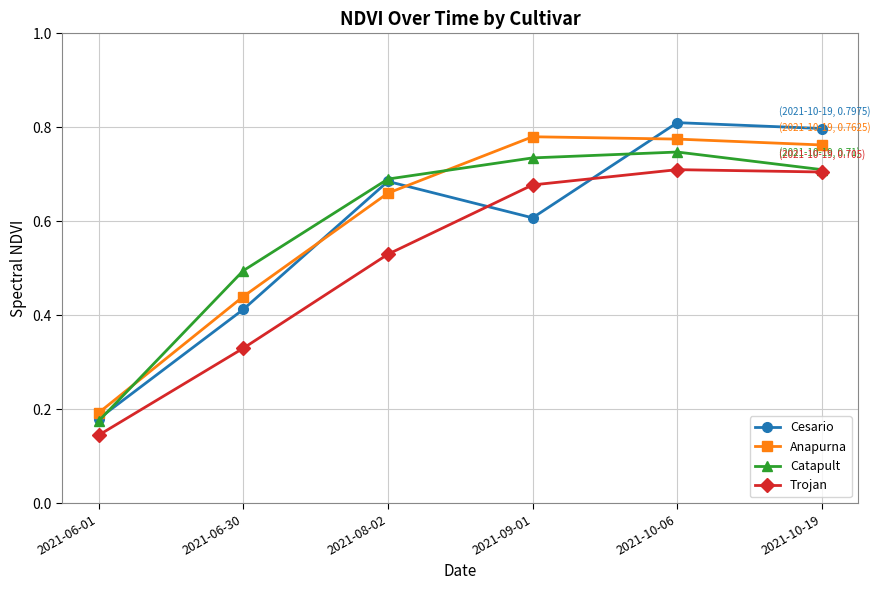

The value of Anapurna at 2021-08-02 is 1.0. True or false?

False